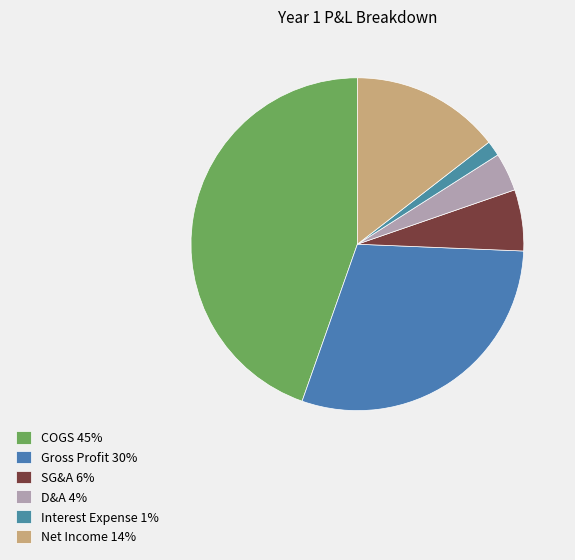

How many slices are in this pie chart?

6